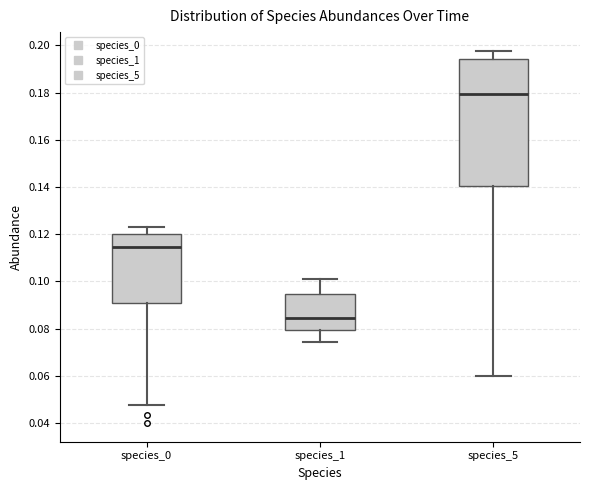

Where does the upper whisker of the box for species_1 end on the y-axis? The values are not printed on the chart, so give them approximately, as read against the axis.

0.102